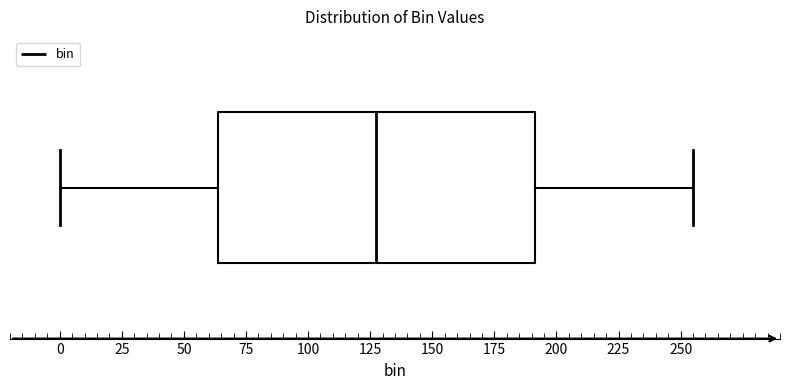

Read this box plot against the x-axis: the position of the median line, the range covered by the box, and the ends of both whiskers. The values are not printed on the chart, so give them approximately, as read against the axis.

median 130, box 65 to 190, whiskers 0 to 255